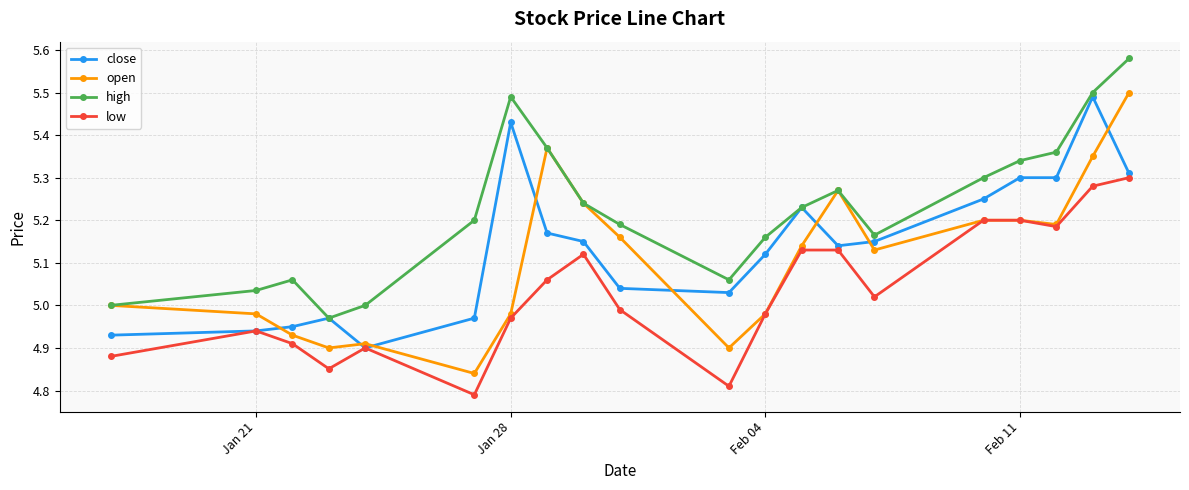

Which series has the largest range (max minus min)?

open